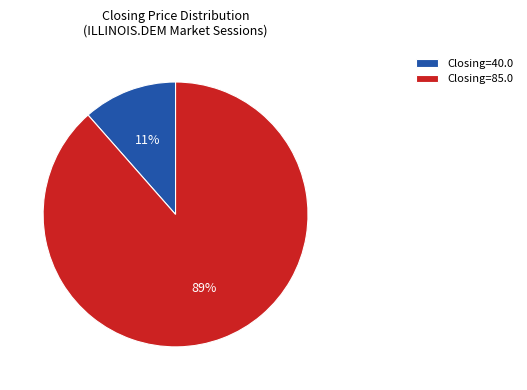

Is it true that Closing=40.0 is 11% of the pie?

True